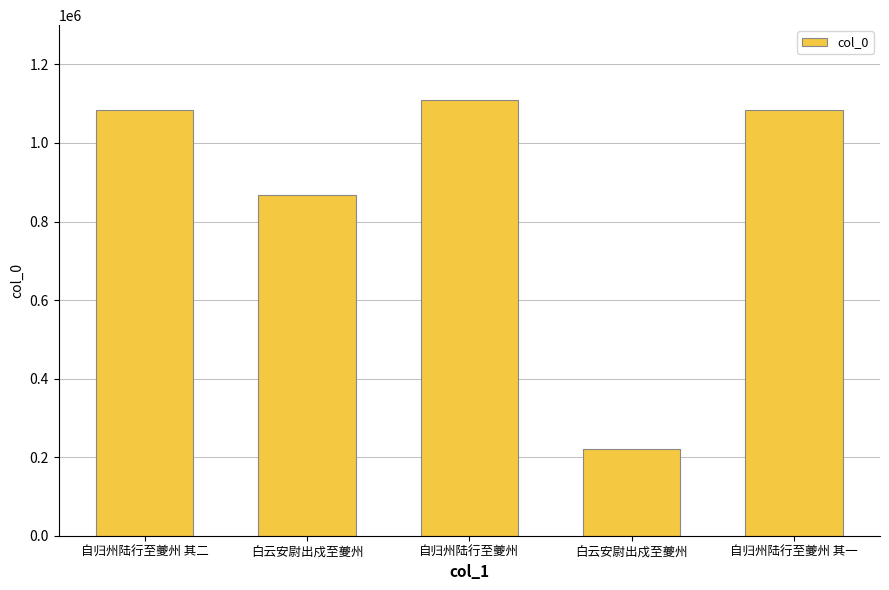

What is the value of the 5th bar from the left?

1084249